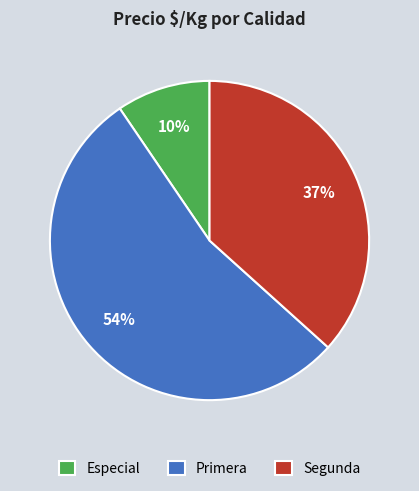

Count the number of slices in the pie.

3